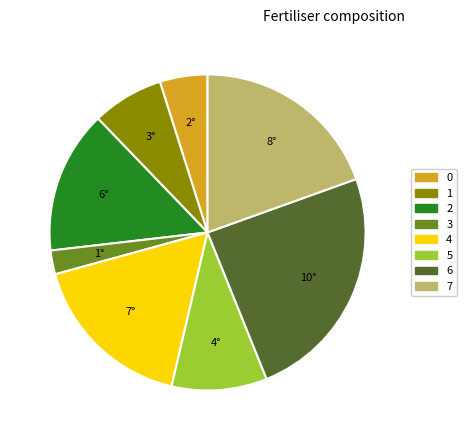

What is the largest slice in the pie chart?

6